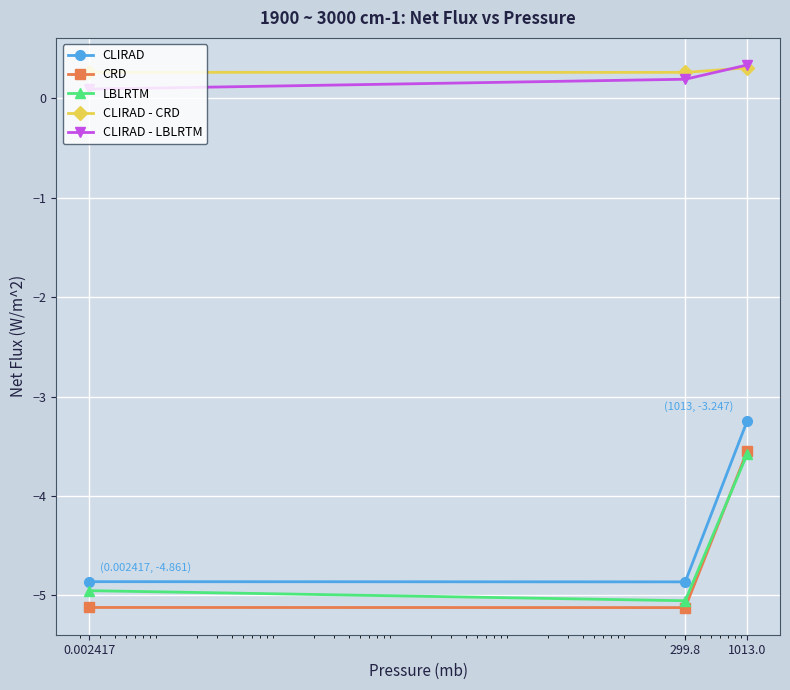

What is the value of the CRD point at the 2nd from the left?

-5.1